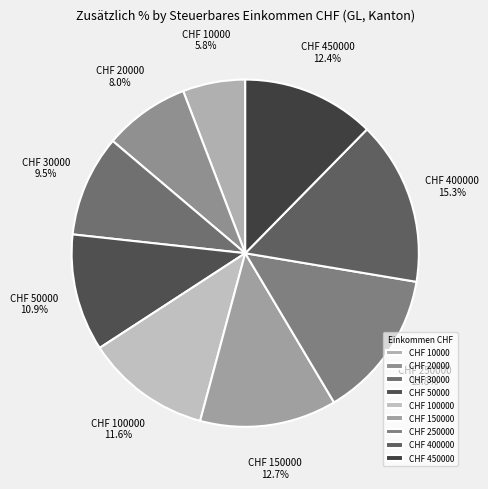

Does any single category account for the majority?

No